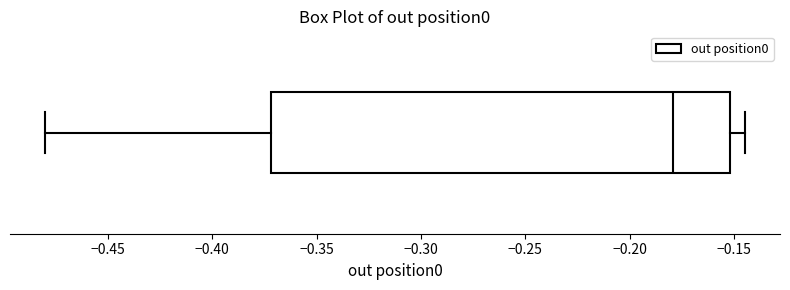

Transcribe this box plot: give where the median line is, the range the box spans, and where the two whiskers end, as read against the x-axis. The values are not printed on the chart, so give them approximately, as read against the axis.

median -0.180, box -0.370 to -0.150, whiskers -0.480 to -0.145